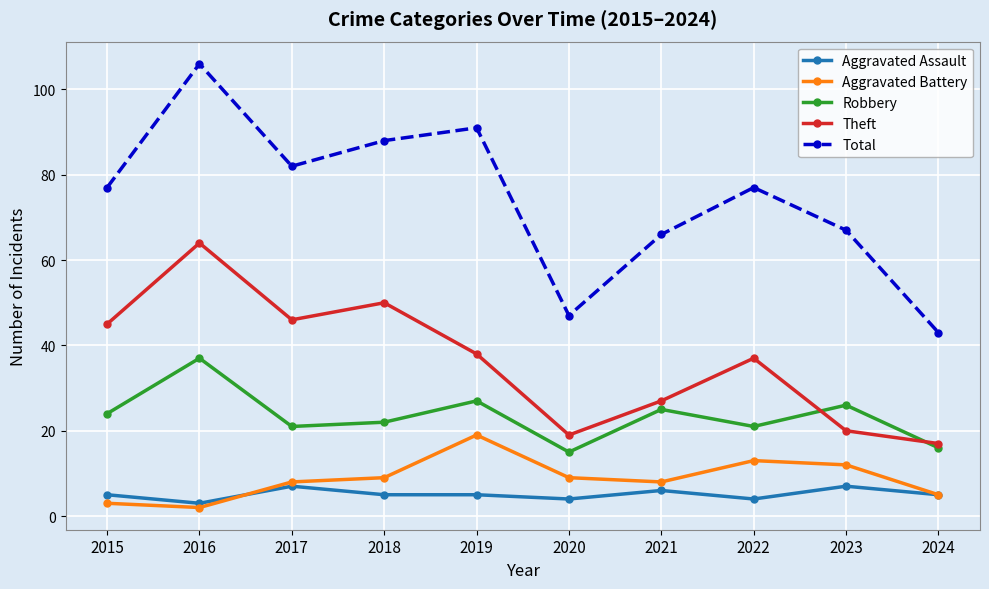

How many lines are shown in the chart?

5